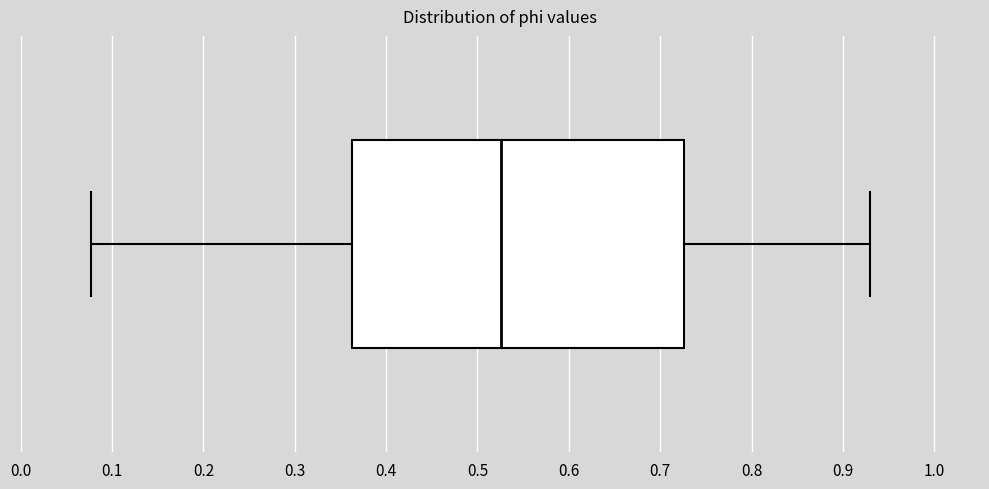

Transcribe this box plot: give where the median line is, the range the box spans, and where the two whiskers end, as read against the x-axis. The values are not printed on the chart, so give them approximately, as read against the axis.

median 0.53, box 0.36 to 0.73, whiskers 0.08 to 0.93